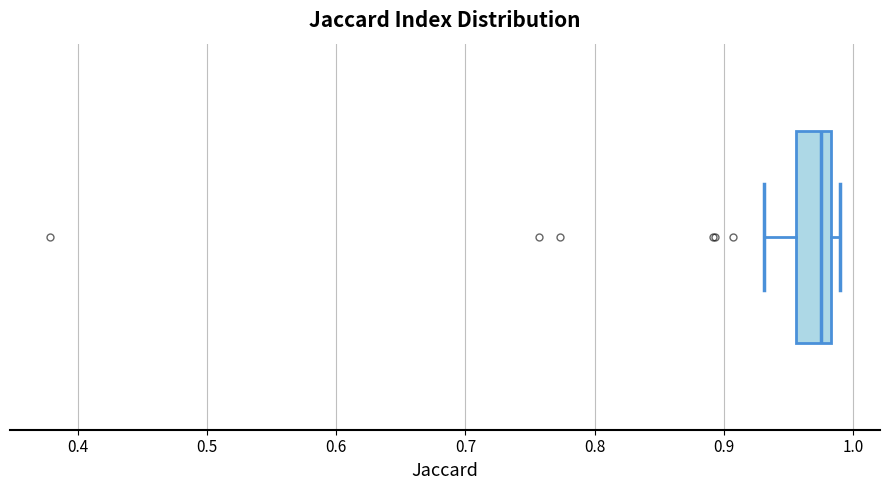

Read this box plot against the x-axis: the position of the median line, the range covered by the box, and the ends of both whiskers. The values are not printed on the chart, so give them approximately, as read against the axis.

median 0.98 (just left of the box's right edge), box 0.96 to 0.98, whiskers 0.93 to 0.99